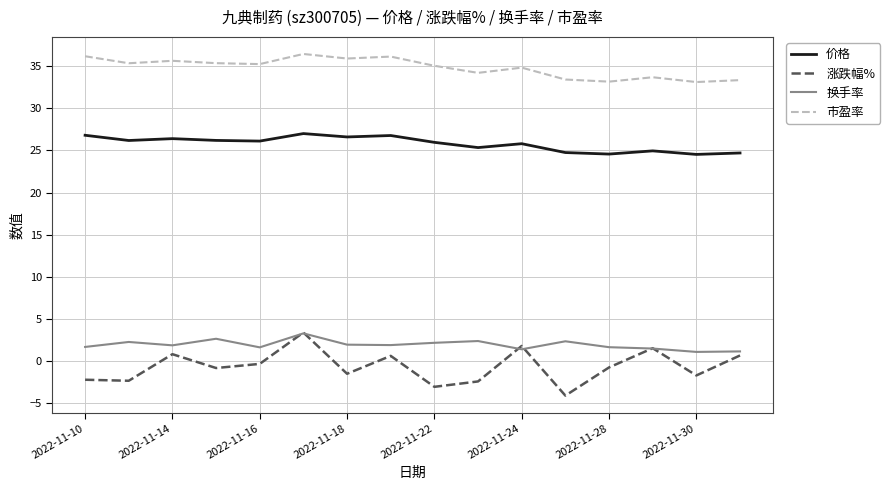

True or false: 价格 and 换手率 intersect in this chart.

False